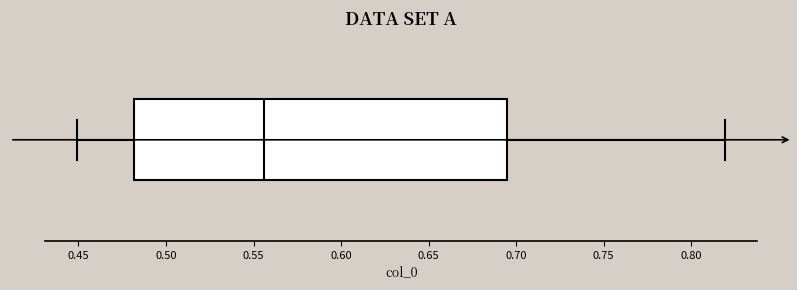

Read this box plot against the x-axis: the position of the median line, the range covered by the box, and the ends of both whiskers. The values are not printed on the chart, so give them approximately, as read against the axis.

median 0.555, box 0.480 to 0.695, whiskers 0.450 to 0.820